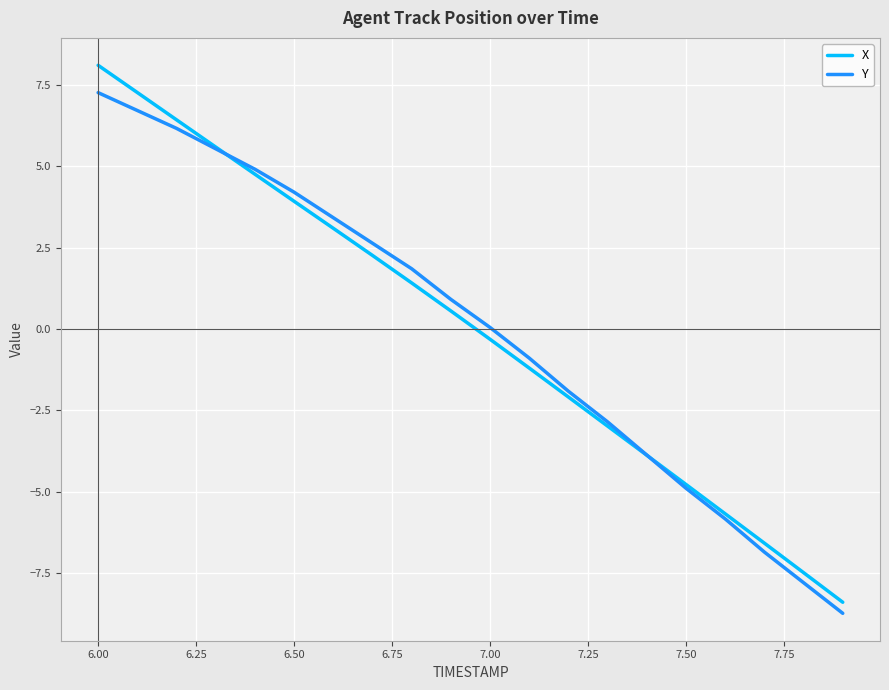

Which series has the largest range (max minus min)?

X